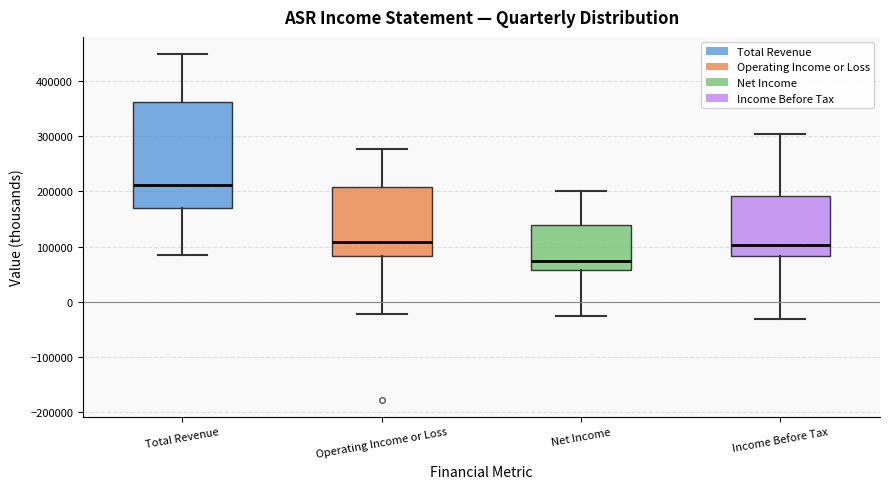

Which box's median line is the highest?

Total Revenue